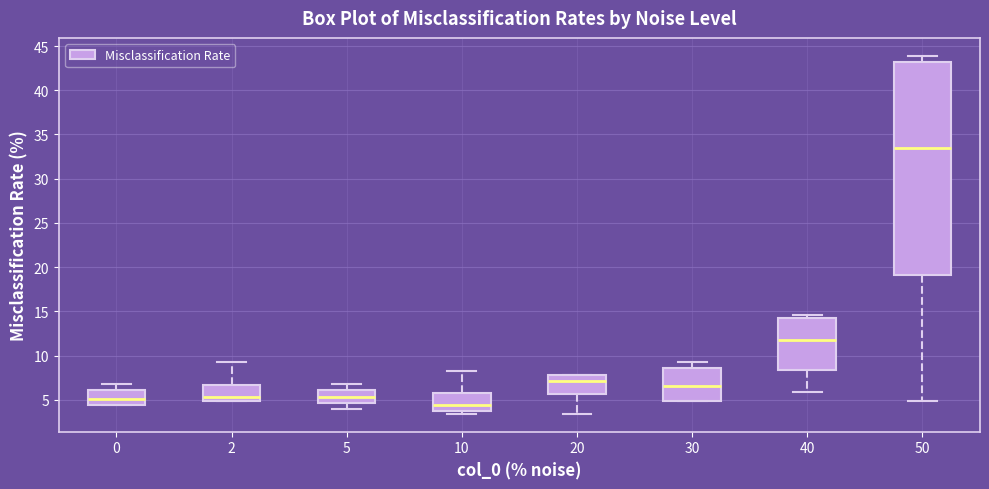

Where is the upper edge of the box at x = 30 on the y-axis? The values are not printed on the chart, so give them approximately, as read against the axis.

8.5